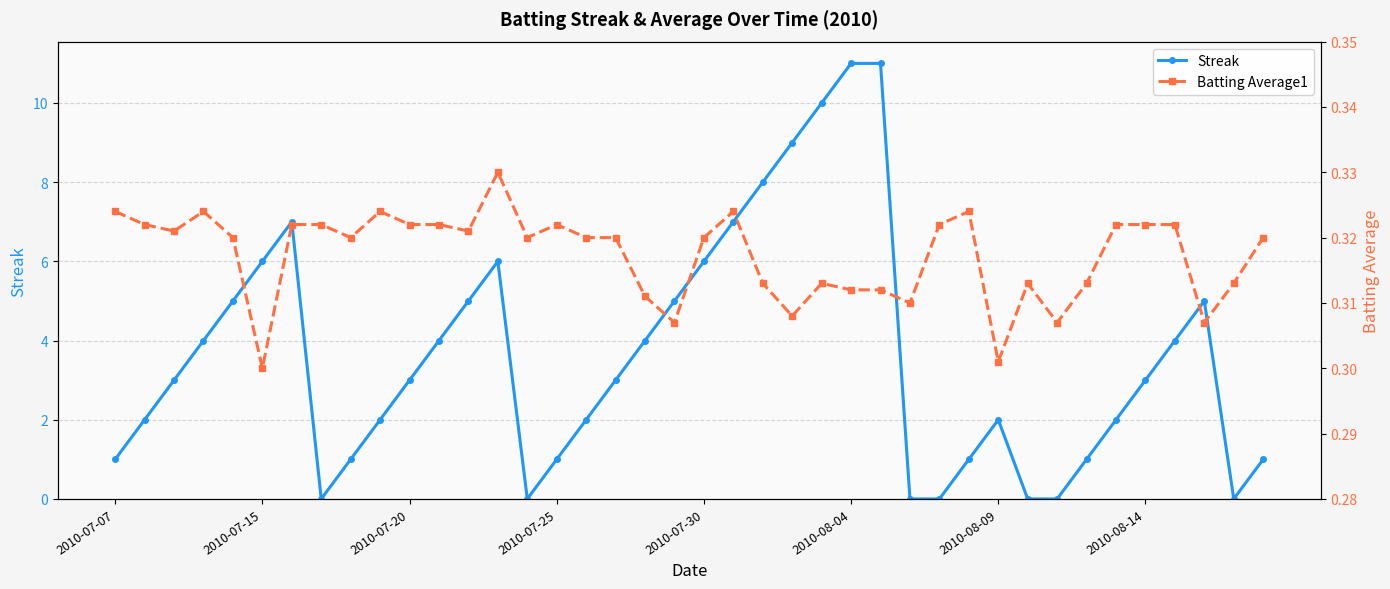

Reading left to right, extract all data points from this chart.

Streak: 1.0	2.0	3.0	4.0	5.0	6.0	7.0	0.0	1.0	2.0	3.0	4.0	5.0	6.0	0.0	1.0	2.0	3.0	4.0	5.0	6.0	7.0	8.0	9.0	10.0	11.0	11.0	0.0	0.0	1.0	2.0	0.0	0.0	1.0	2.0	3.0	4.0	5.0	0.0	1.0
Batting Average1: 0.3	0.3	0.3	0.3	0.3	0.3	0.3	0.3	0.3	0.3	0.3	0.3	0.3	0.3	0.3	0.3	0.3	0.3	0.3	0.3	0.3	0.3	0.3	0.3	0.3	0.3	0.3	0.3	0.3	0.3	0.3	0.3	0.3	0.3	0.3	0.3	0.3	0.3	0.3	0.3